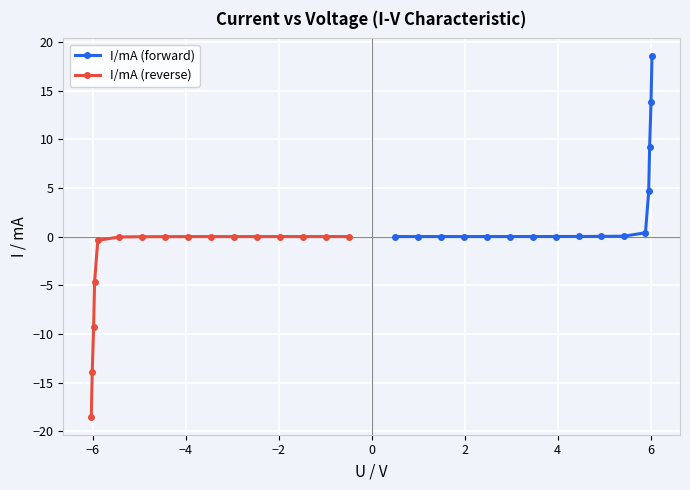

What is the difference between the second highest and second lowest values in the I/mA (forward) series?

13.9